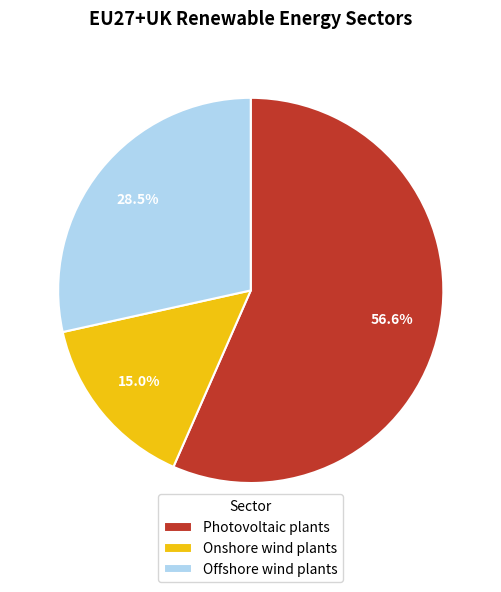

To the nearest percent, what is the average slice percentage?

33%